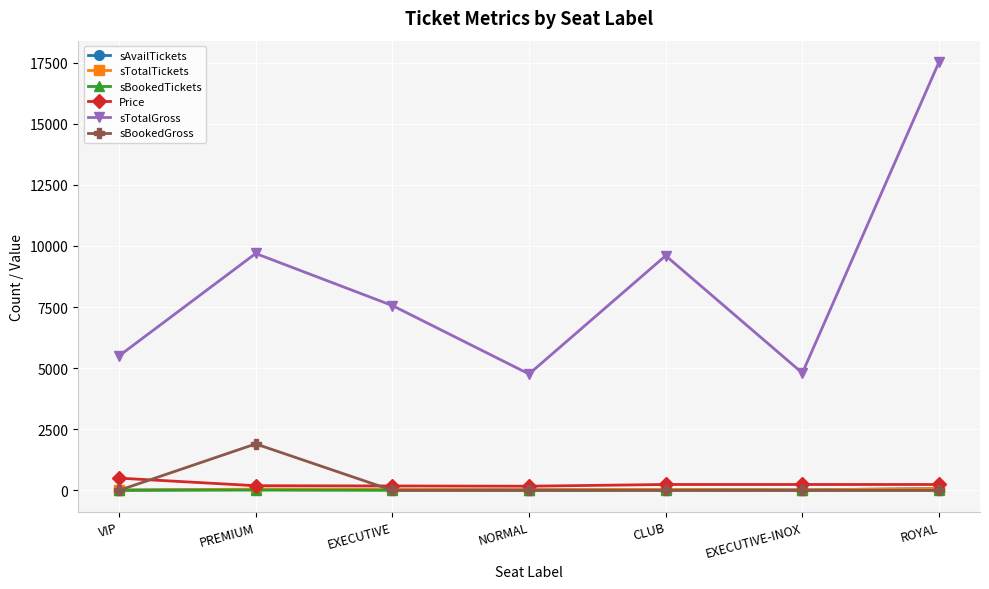

Which label corresponds to the largest value in the chart?

ROYAL